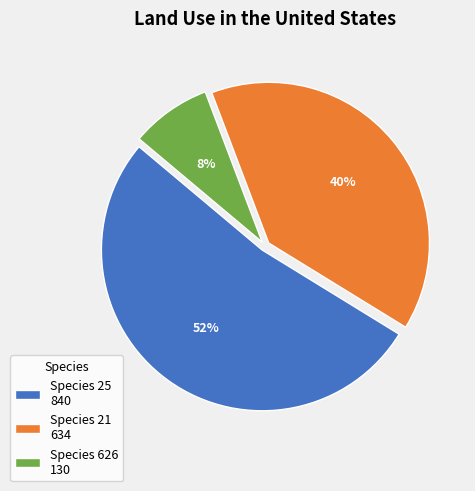

The Species 626 130 slice represents 8% of the pie. True or false?

True